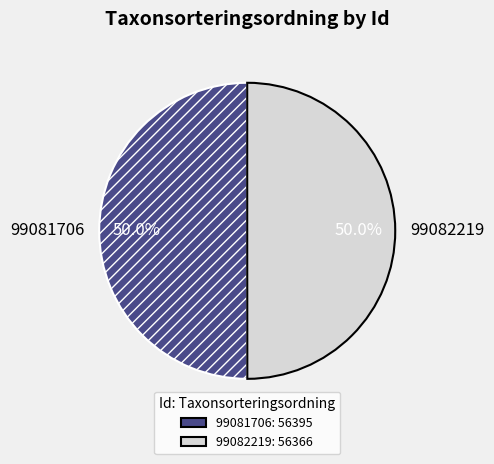

What percentage do 99081706 and 99082219 together represent?

100.0%